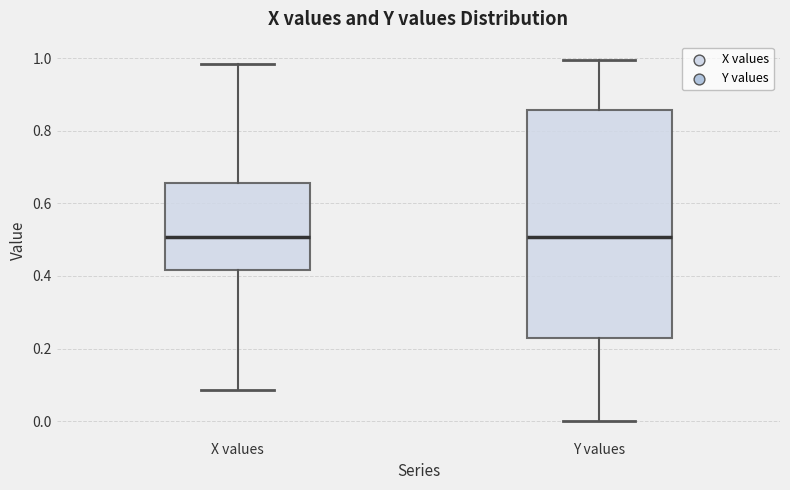

Where does the median line of the box for X values sit on the y-axis? The values are not printed on the chart, so give them approximately, as read against the axis.

0.50